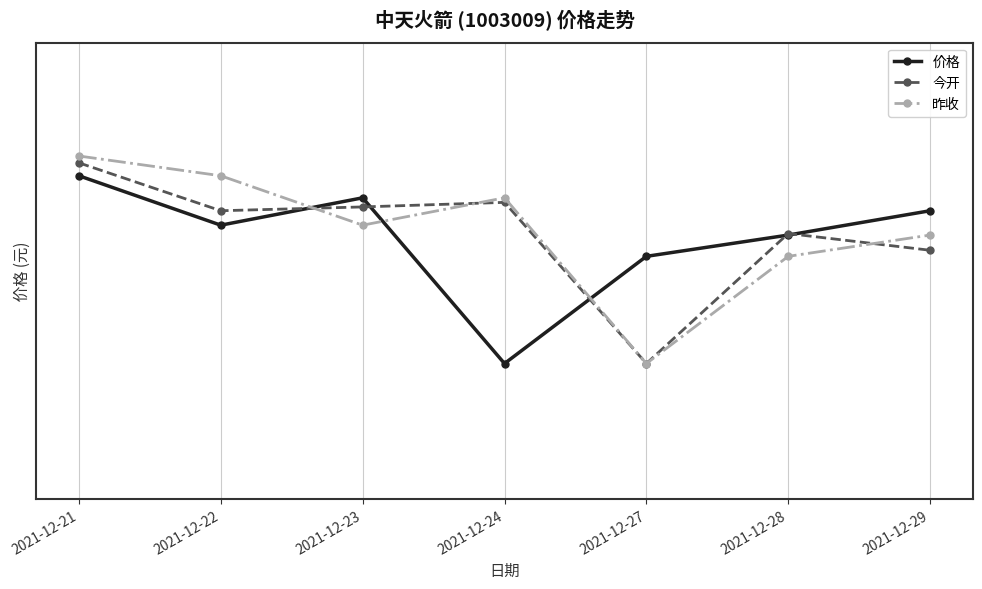

What are all the series names shown in the legend?

价格, 今开, 昨收